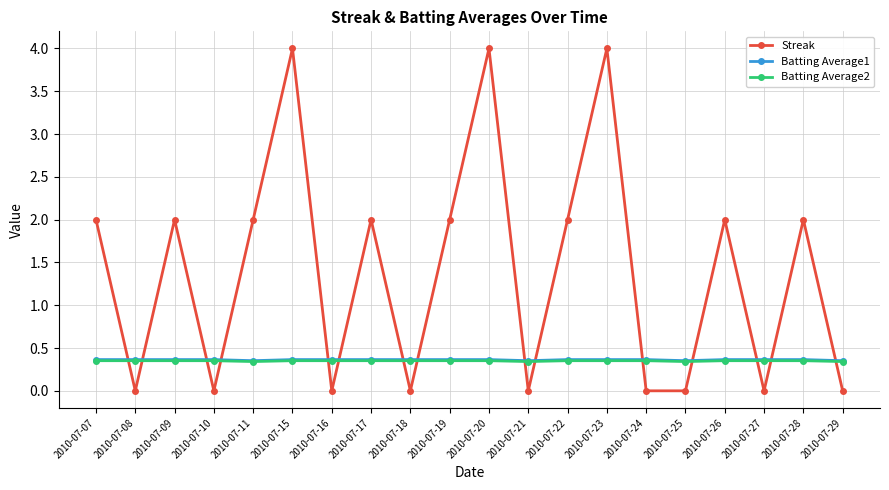

True or false: Streak and Batting Average2 intersect in this chart.

True